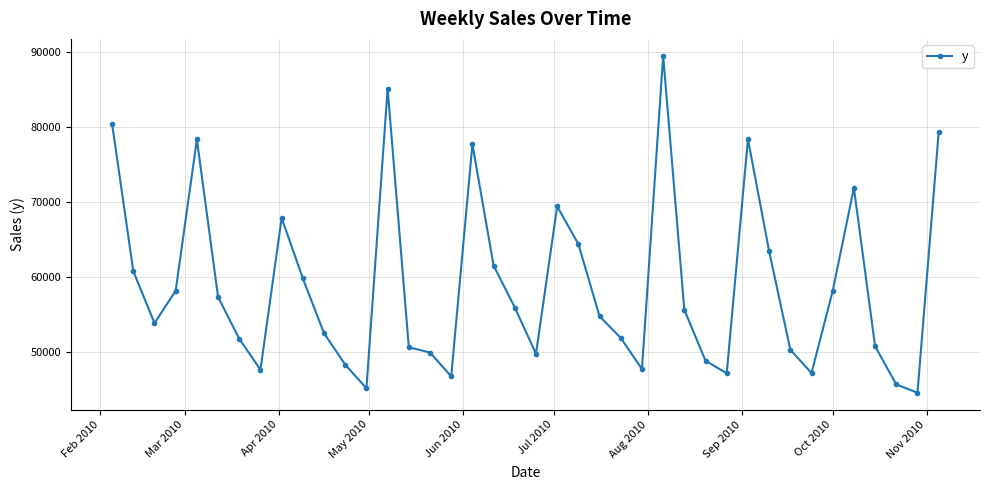

What is the value of the 39th point from the left?

44545.0